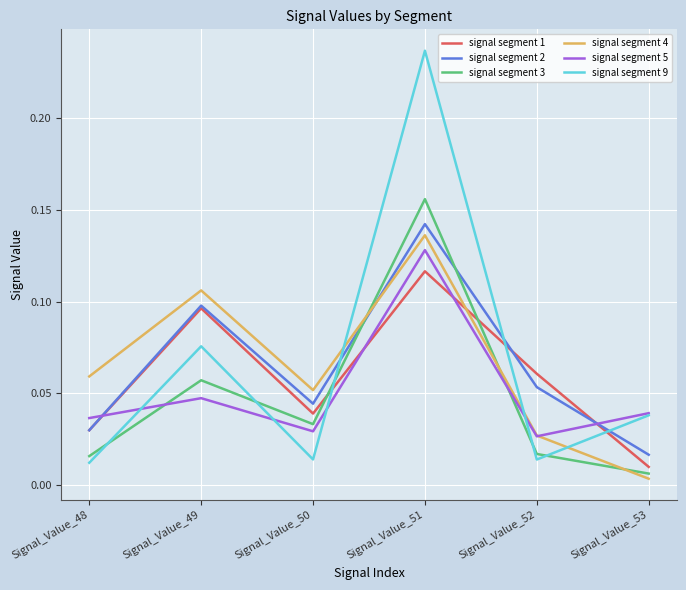

What are all the series names shown in the legend?

signal segment 1, signal segment 2, signal segment 3, signal segment 4, signal segment 5, signal segment 9